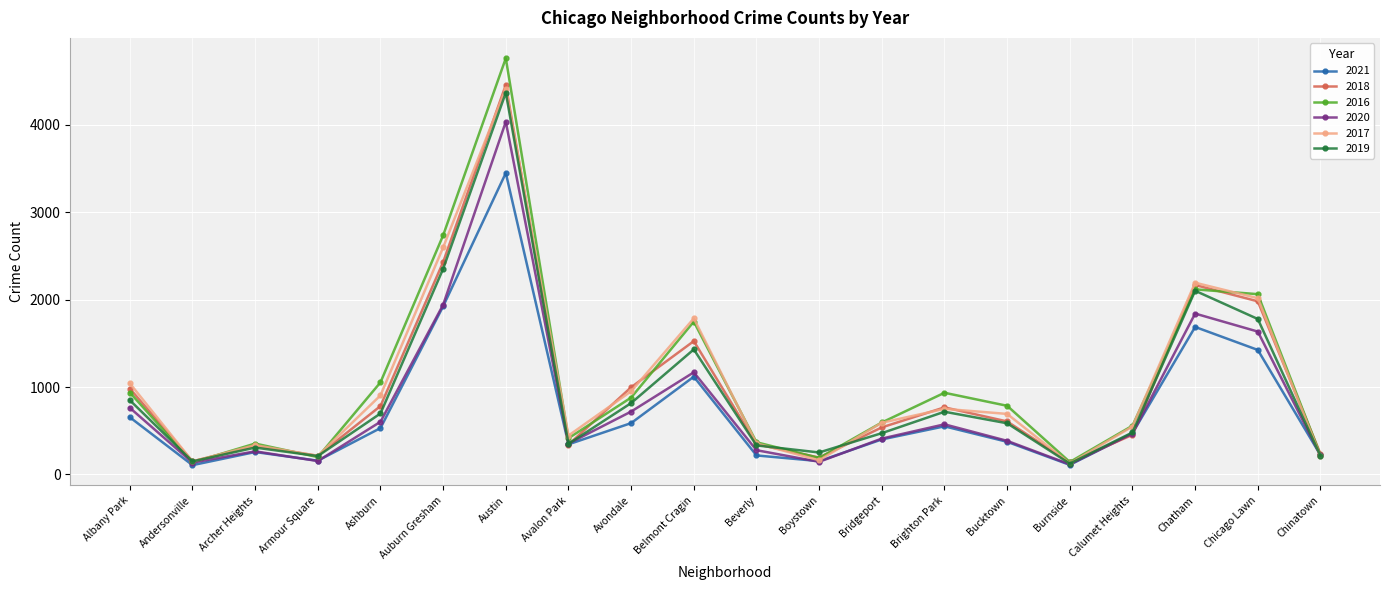

What is the value of the 2017 point at the 10th from the left?

1786